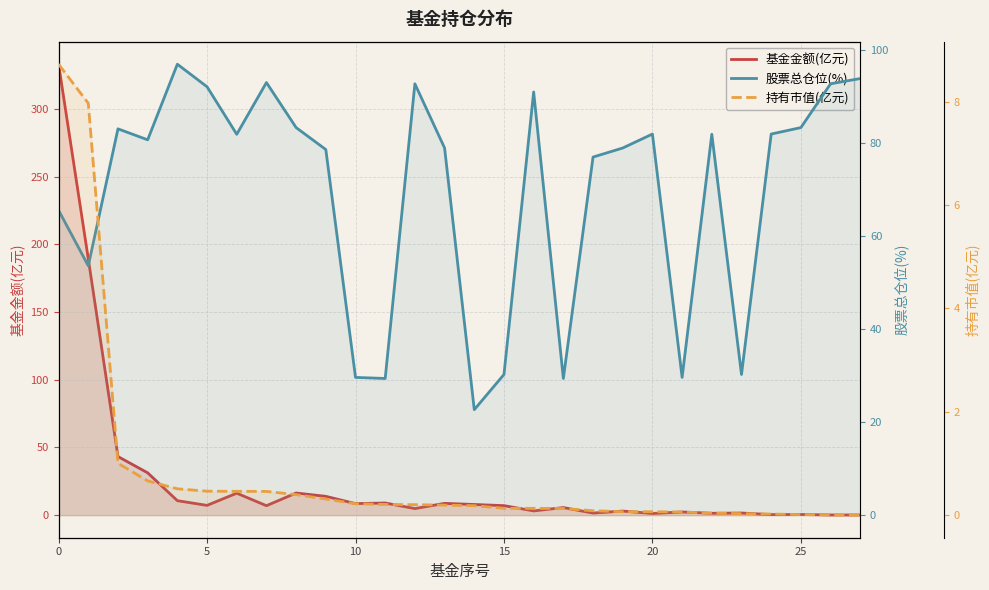

What is the difference between the maximum and minimum values in the 基金金额(亿元) series?

333.0